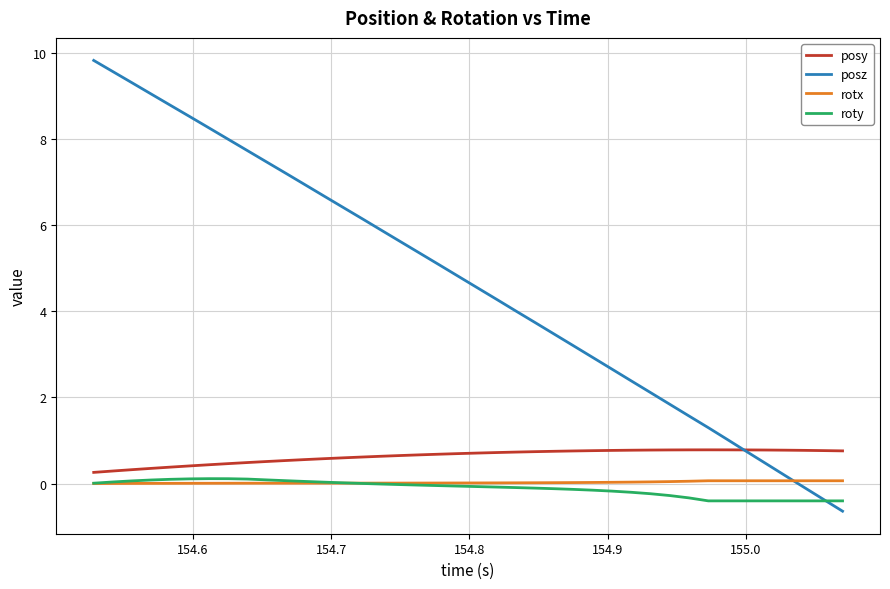

What is the highest value of the posz series?

9.8